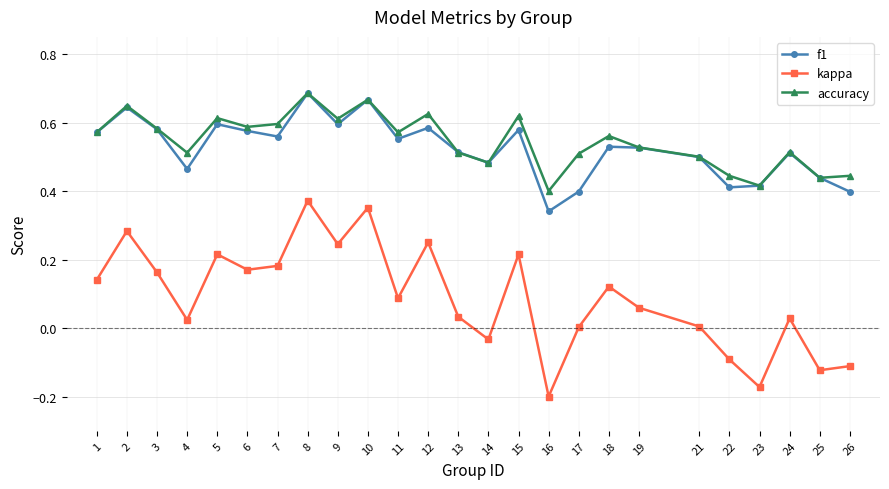

True or false: accuracy and kappa intersect in this chart.

False